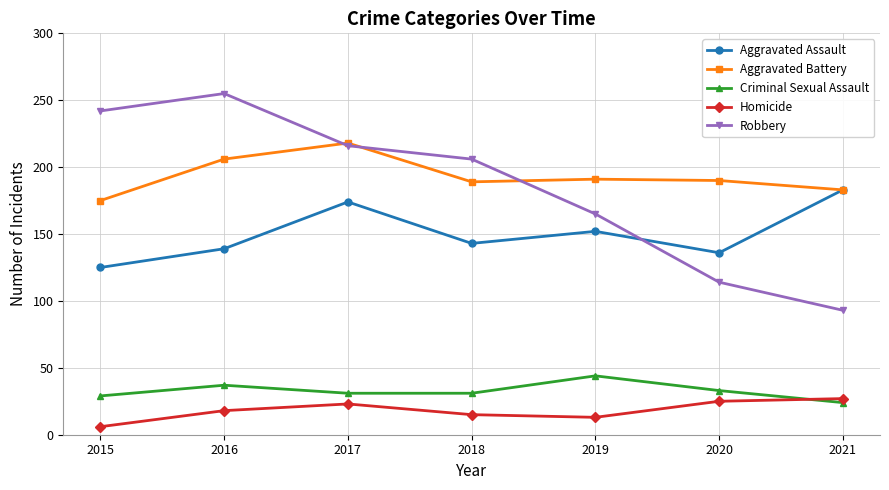

What are all the series names shown in the legend?

Aggravated Assault, Aggravated Battery, Criminal Sexual Assault, Homicide, Robbery